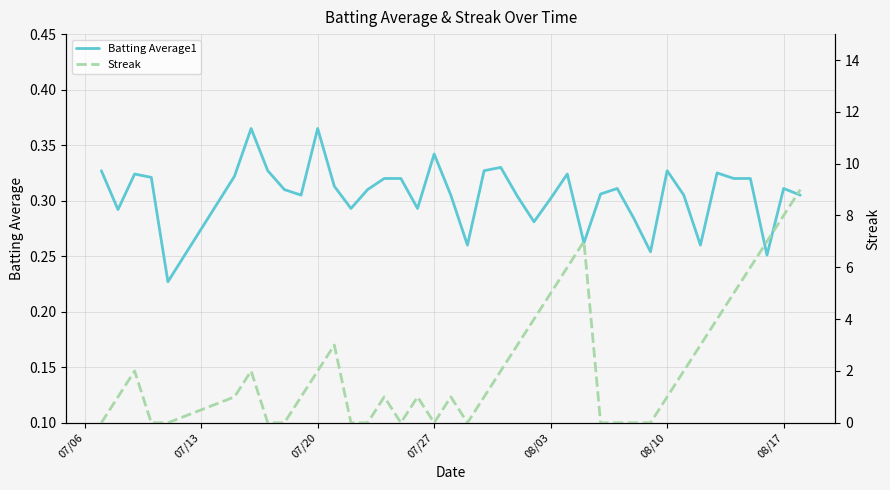

Is this an area chart (filled region under the line)?

No